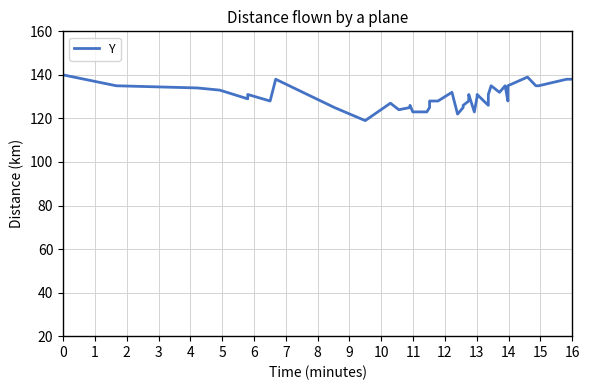

What is the difference between the maximum and minimum values?

21